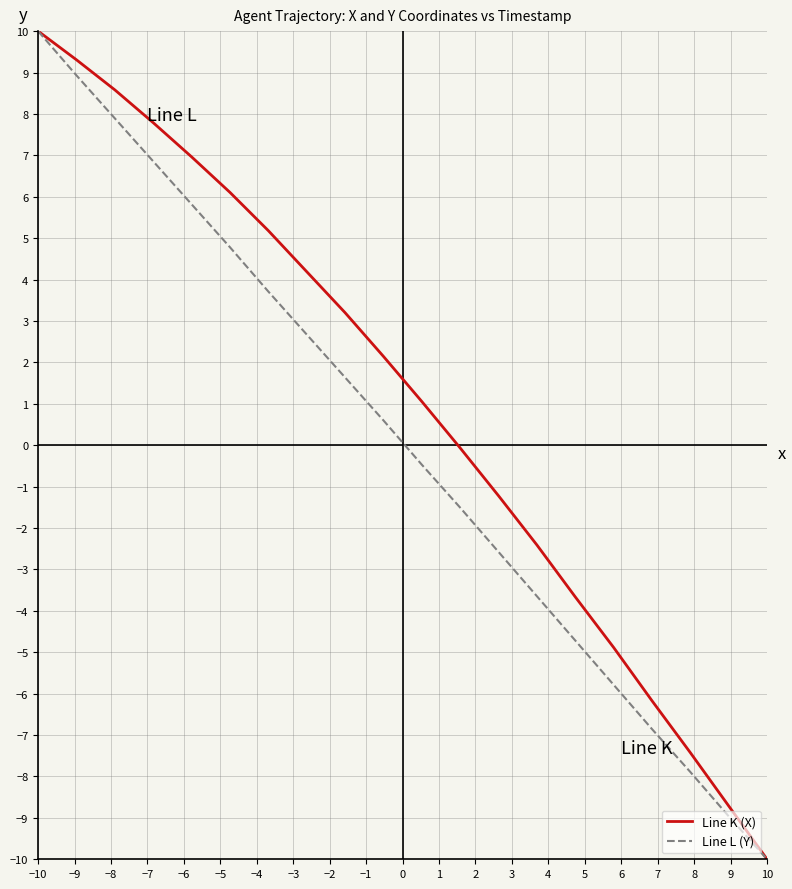

What is the maximum value for Line K (X)?

10.0